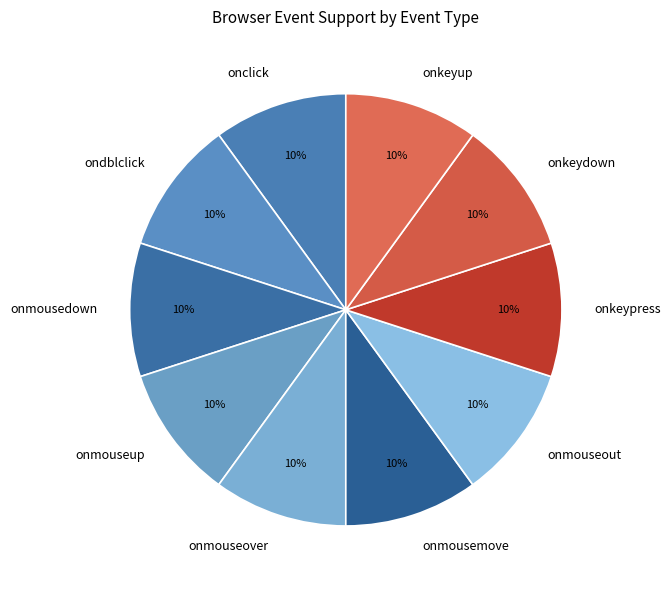

Is there a majority slice in this chart?

No